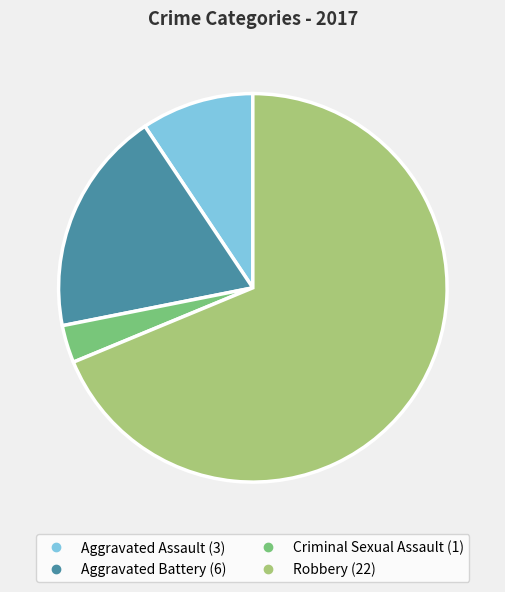

Rank the categories by value from lowest to highest.

Criminal Sexual Assault, Aggravated Assault, Aggravated Battery, Robbery